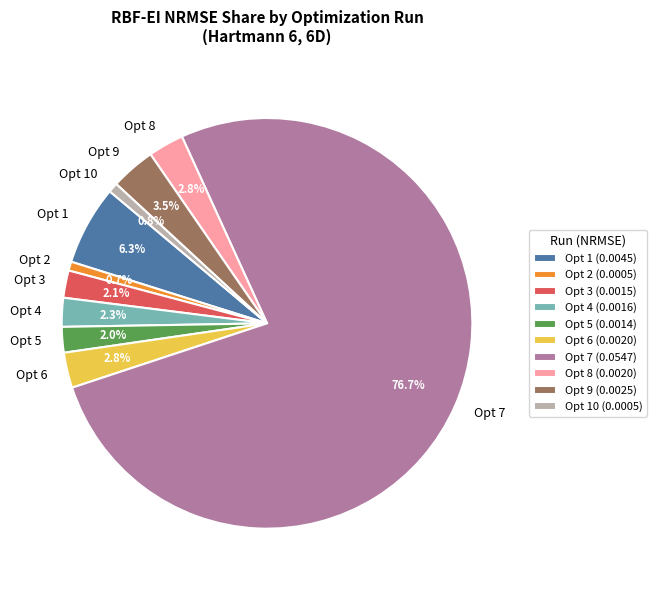

Do Opt 10 and Opt 9 together represent more than half of the pie?

No